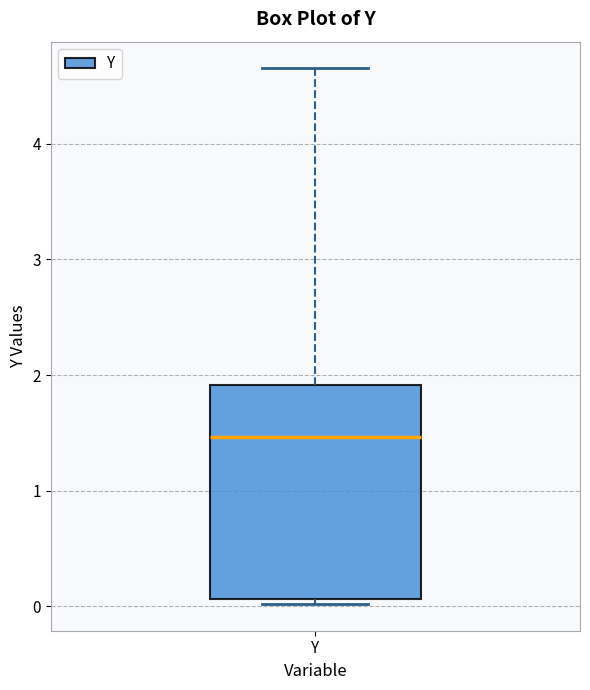

Where is the upper edge of the box for Y on the y-axis? The values are not printed on the chart, so give them approximately, as read against the axis.

1.9